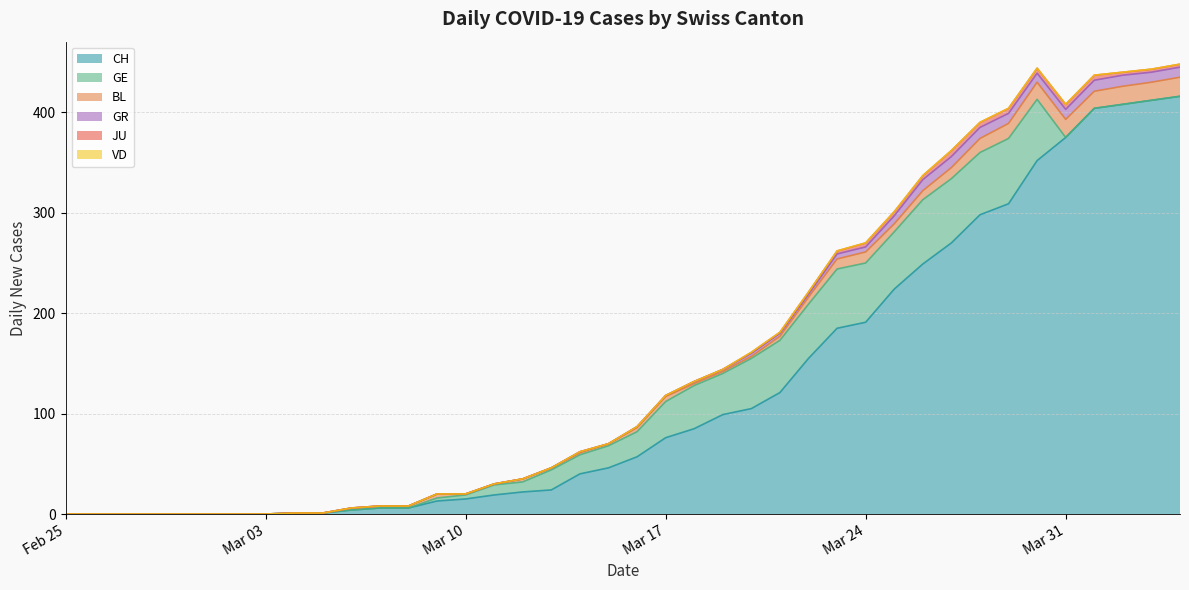

How many lines are shown in the chart?

6